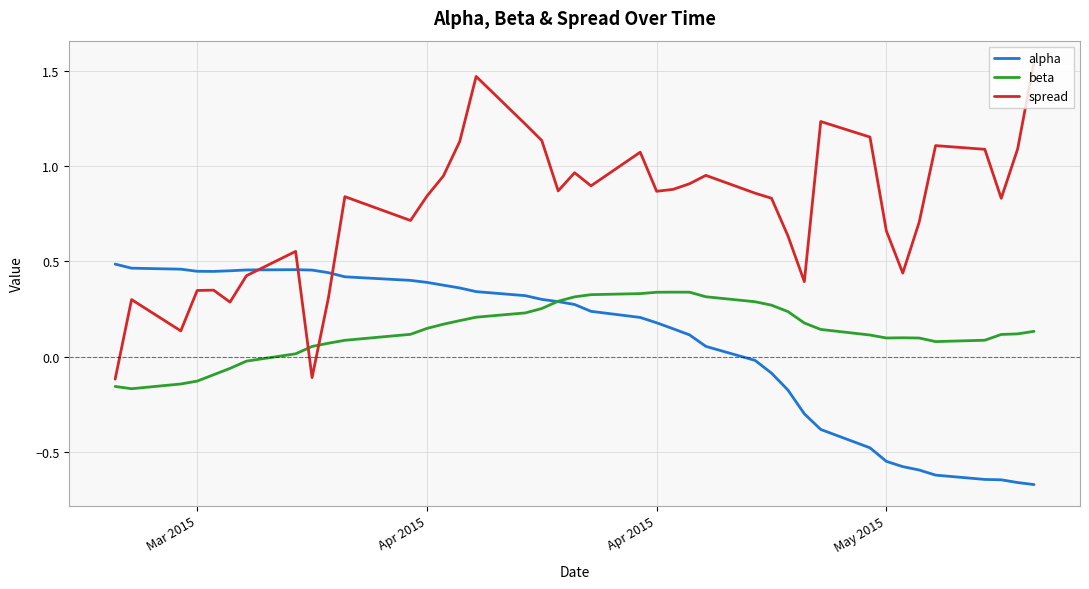

True or false: spread and alpha cross at least once.

True